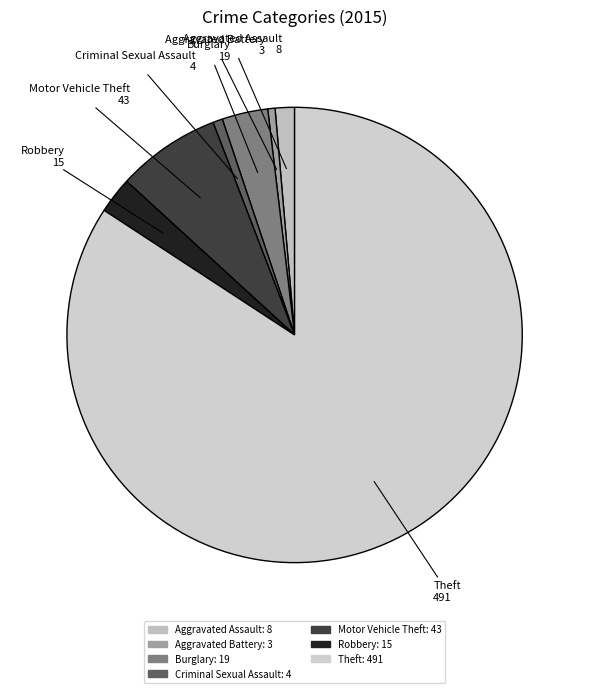

Is Theft the majority of the pie?

Yes